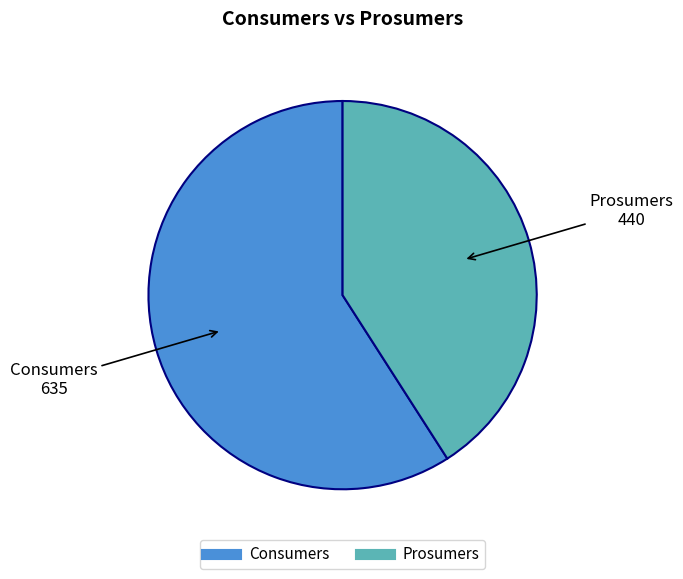

Which has a higher value, Prosumers or Consumers?

Consumers